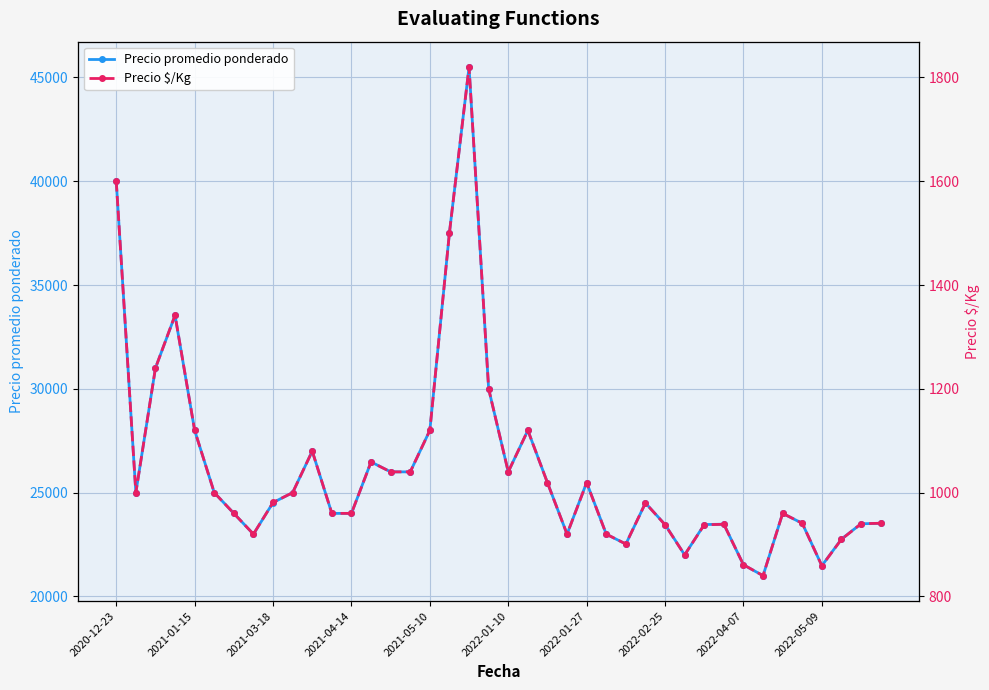

What is the difference between the second highest and second lowest values in the Precio promedio ponderado series?

18521